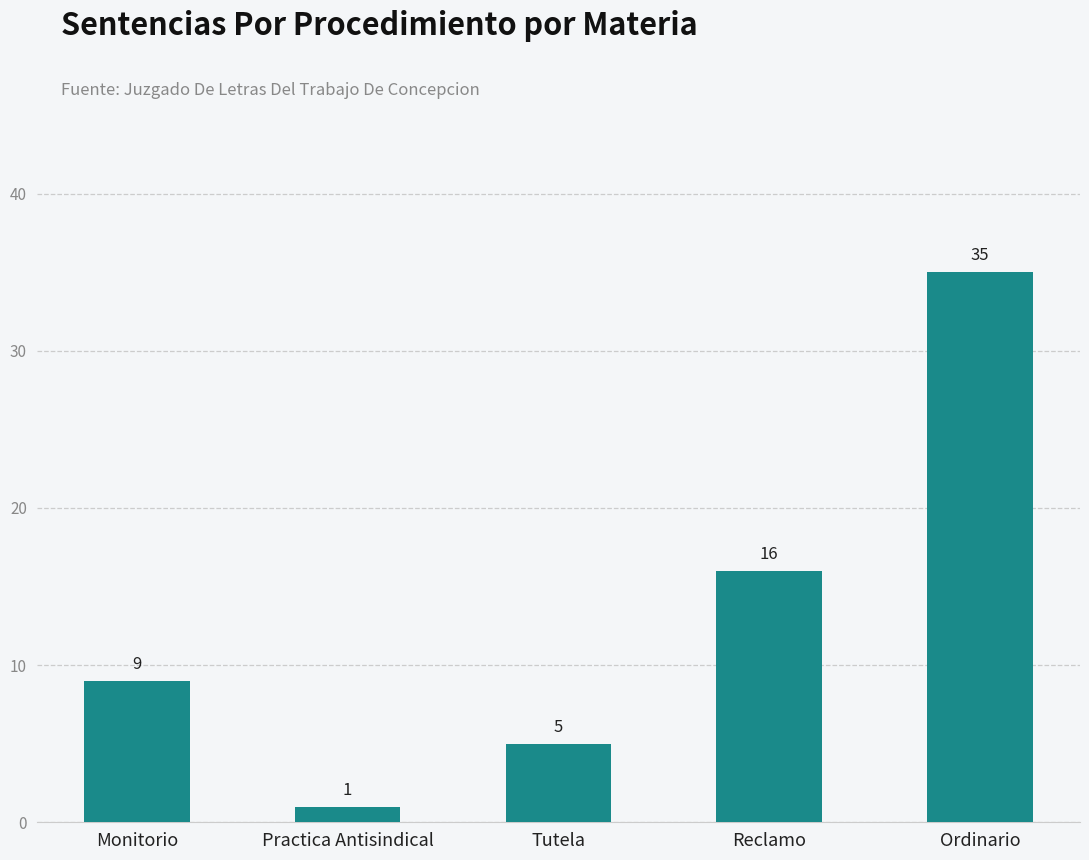

What is the difference between the maximum and minimum values?

34